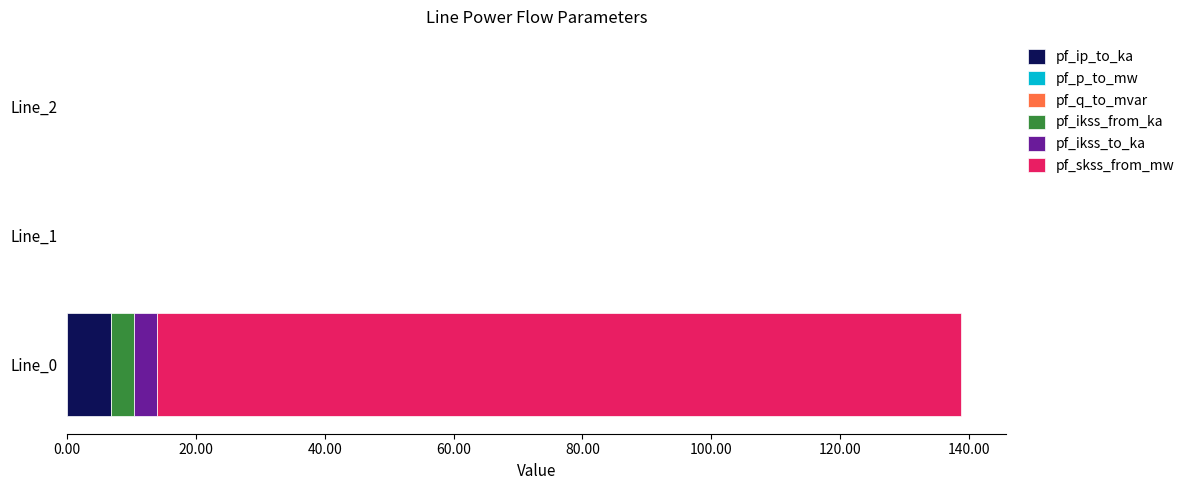

Is it true that pf_ip_to_ka equals 1.9 at Line_0?

False